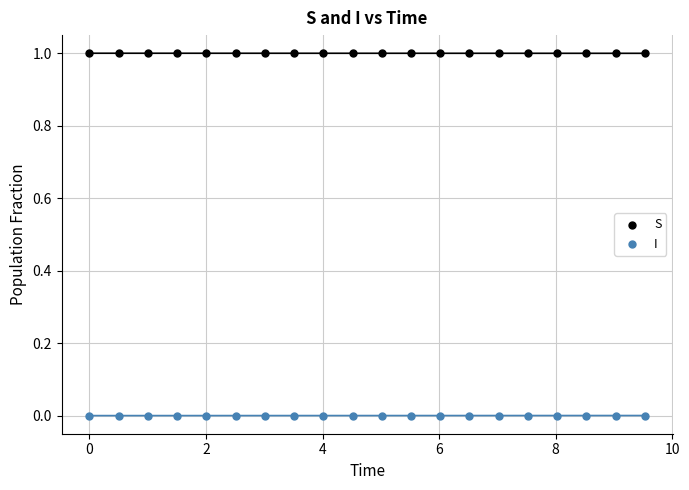

Which series reaches the minimum Y coordinate?

I